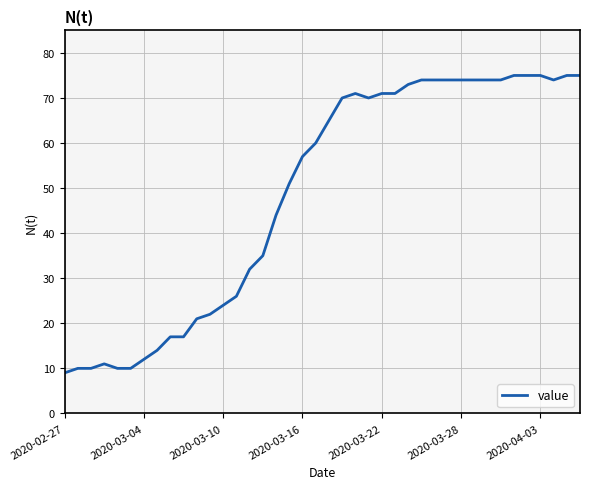

What is the difference between the maximum and minimum values?

66